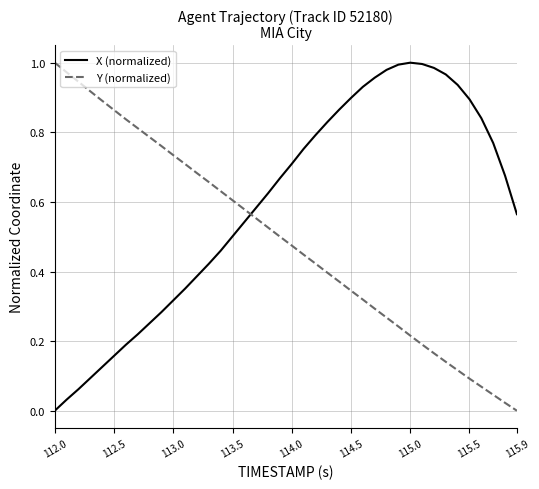

Which series has the largest total across all categories?

X (normalized)